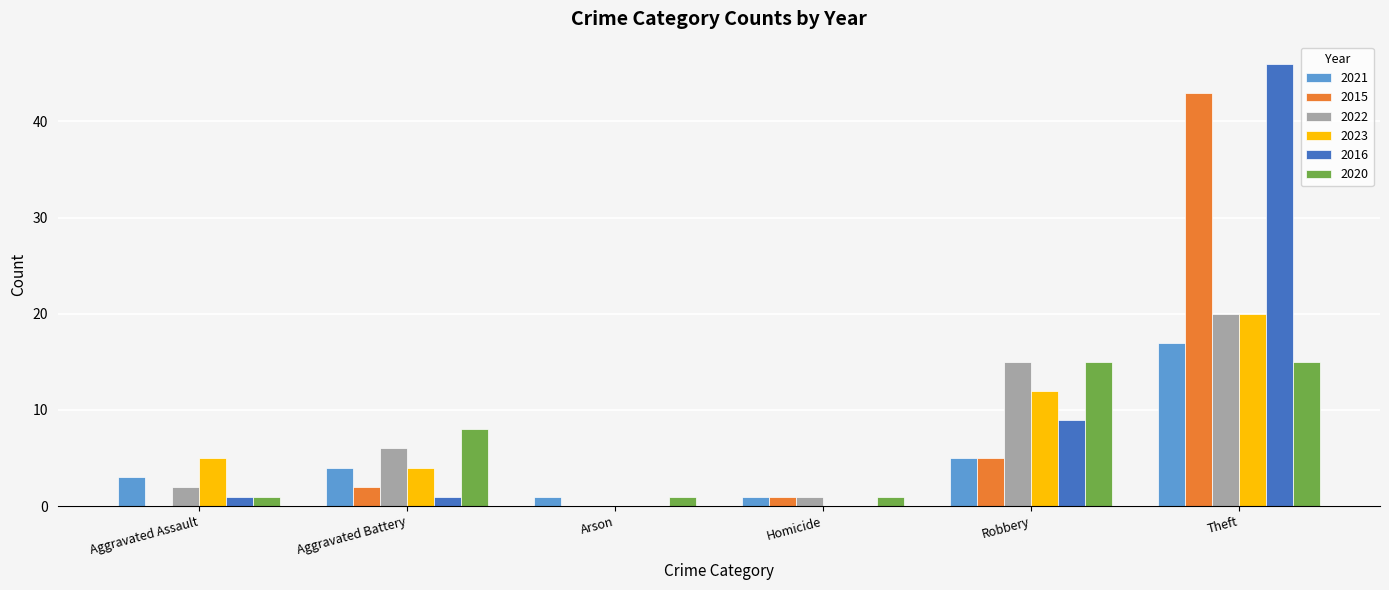

What is the approximate value of 2021 at Theft?

17